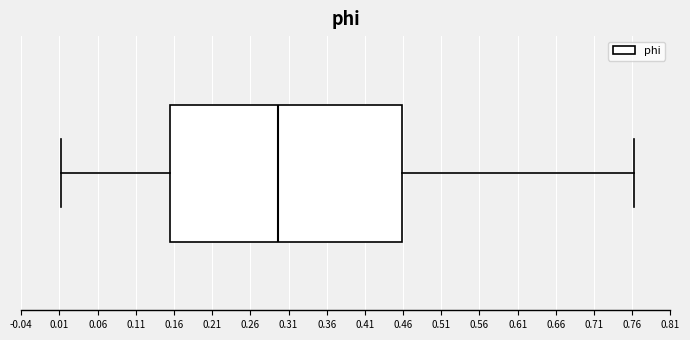

Where does the right whisker of the box end on the x-axis? The values are not printed on the chart, so give them approximately, as read against the axis.

0.760